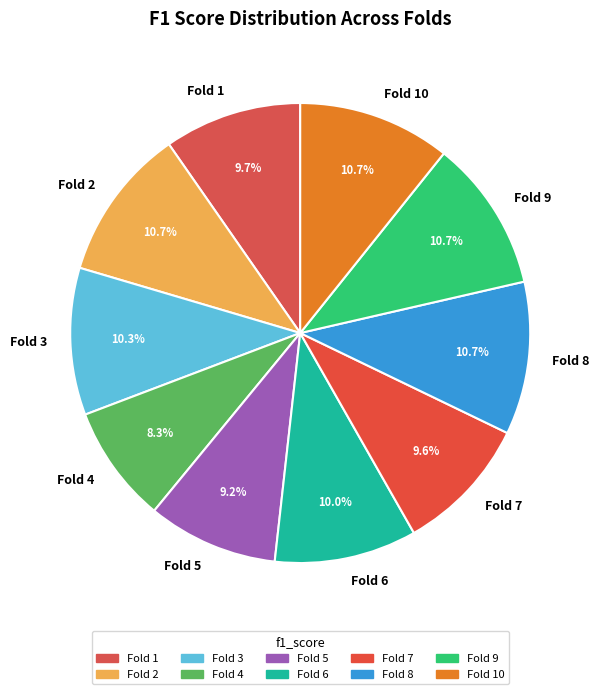

Does Fold 7 represent more than half of the total?

No